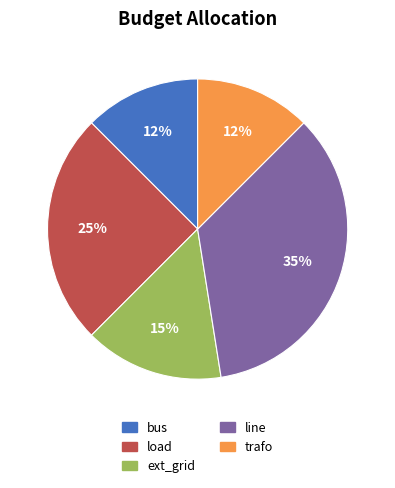

Count the number of slices in the pie.

5